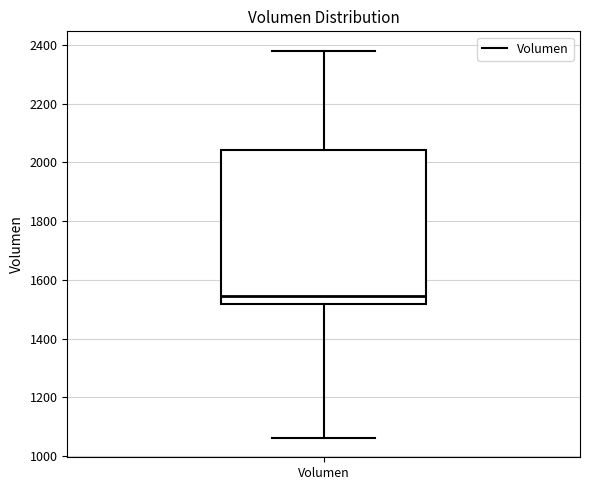

Read this box plot against the y-axis: the position of the median line, the range covered by the box, and the ends of both whiskers. The values are not printed on the chart, so give them approximately, as read against the axis.

median 1540, box 1520 to 2040, whiskers 1060 to 2380